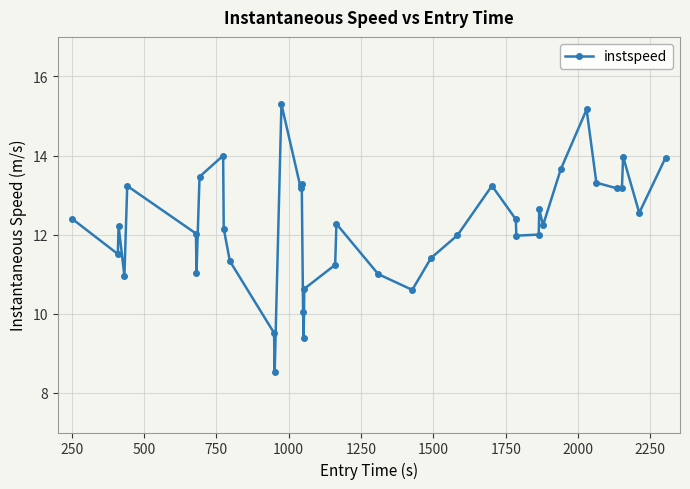

How many interior local valleys (lower than both neighbors) does the data have?

11